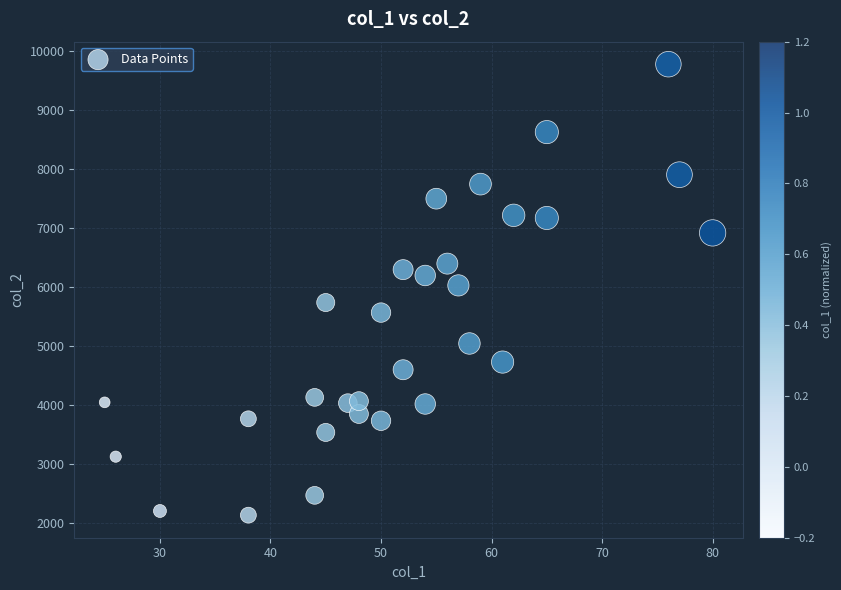

What is the range of X values (max minus min)?

55